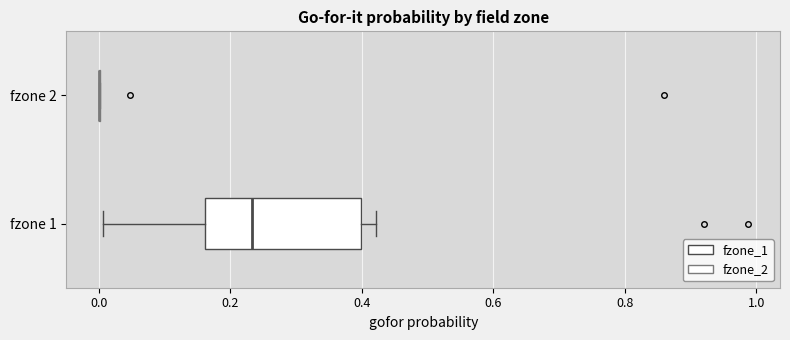

Where is the left edge of the box for fzone 1 on the x-axis? The values are not printed on the chart, so give them approximately, as read against the axis.

0.16